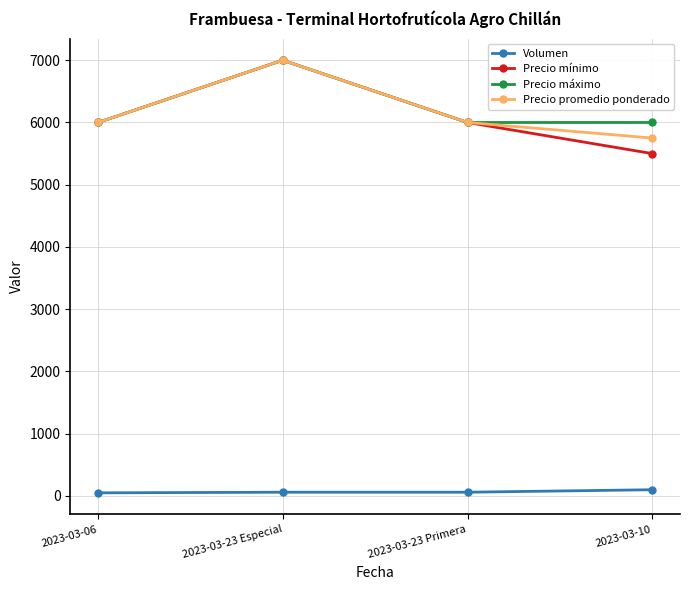

The Precio mínimo series shows 10635 at 2023-03-06. True or false?

False